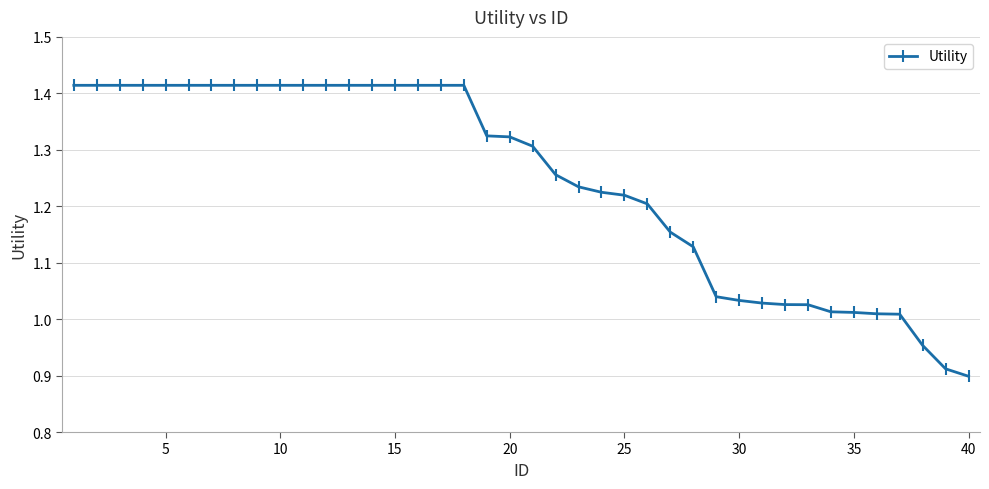

What is the sum of all values?

49.8